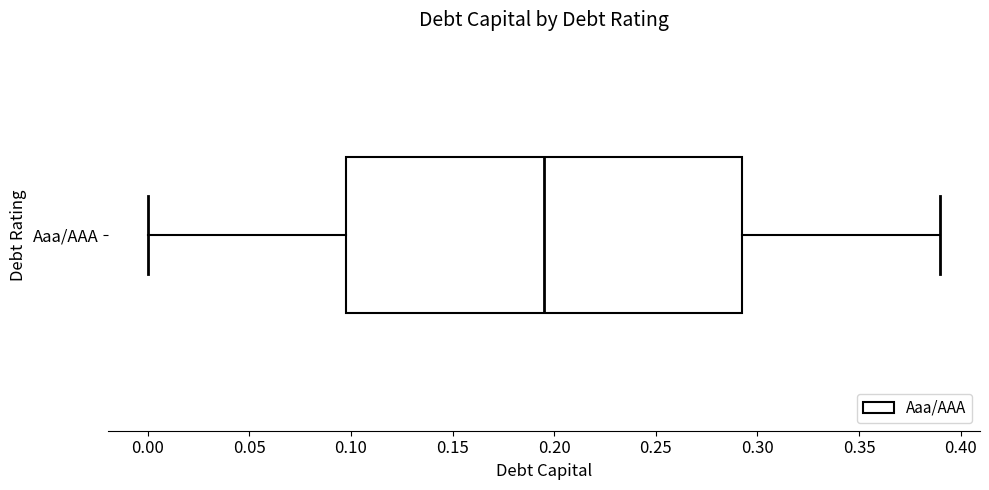

Transcribe this box plot: give where the median line is, the range the box spans, and where the two whiskers end, as read against the x-axis. The values are not printed on the chart, so give them approximately, as read against the axis.

median 0.195, box 0.100 to 0.295, whiskers 0.000 to 0.390